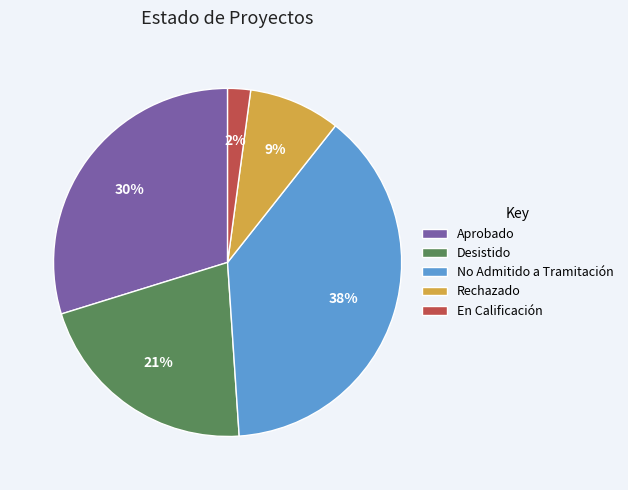

Do Rechazado and Desistido together represent more than half of the pie?

No